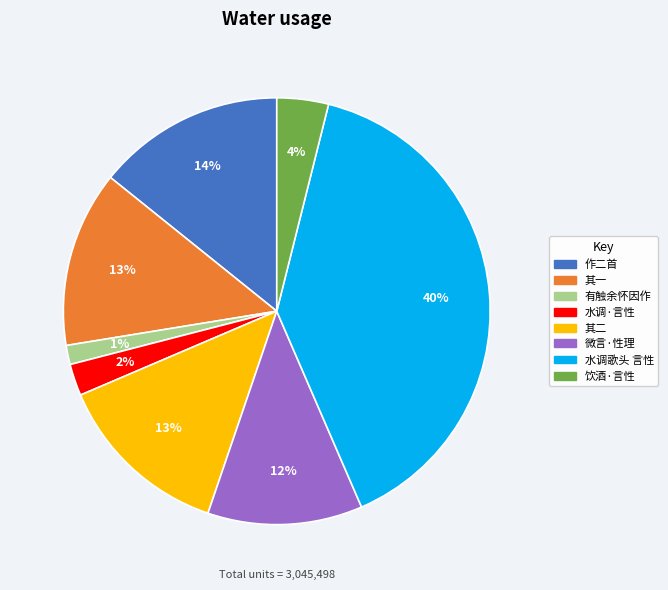

Is there any slice that represents more than half of the pie?

No